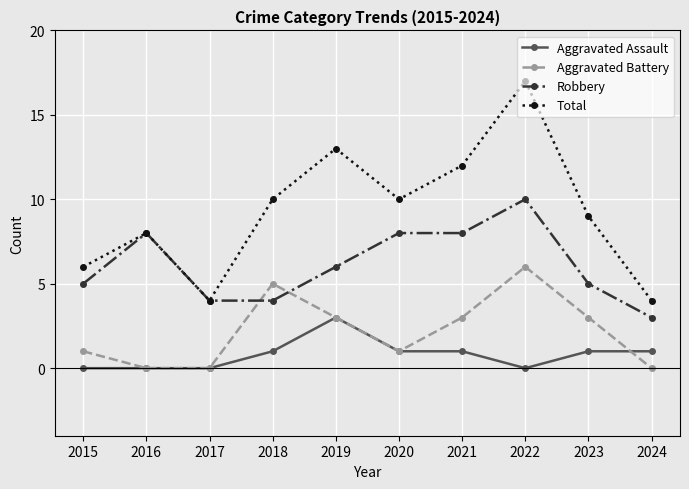

True or false: Aggravated Battery and Total cross at least once.

False